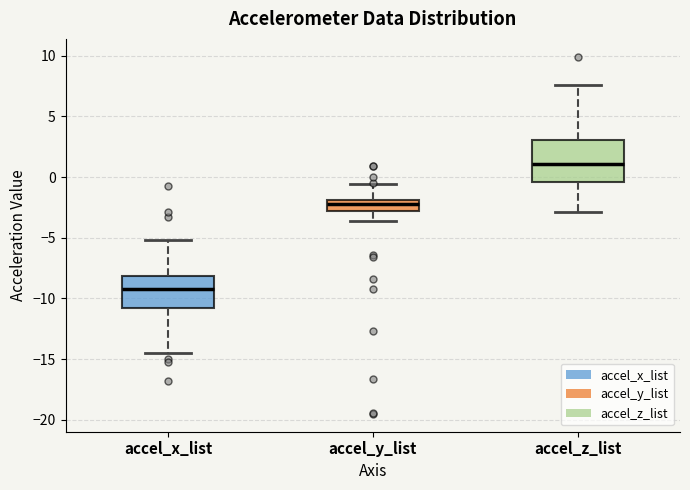

Reading left to right, transcribe this box plot: for each box, give where its median line is, the range the box spans, and where its two whiskers end, as read against the y-axis. The values are not printed on the chart, so give them approximately, as read against the axis.

accel_x_list: median -9.0, box -11.0 to -8.0, whiskers -14.5 to -5.0
accel_y_list: median -2.0 (just below the box's upper edge), box -3.0 to -2.0, whiskers -3.5 to -0.5
accel_z_list: median 1.0, box -0.5 to 3.0, whiskers -3.0 to 7.5